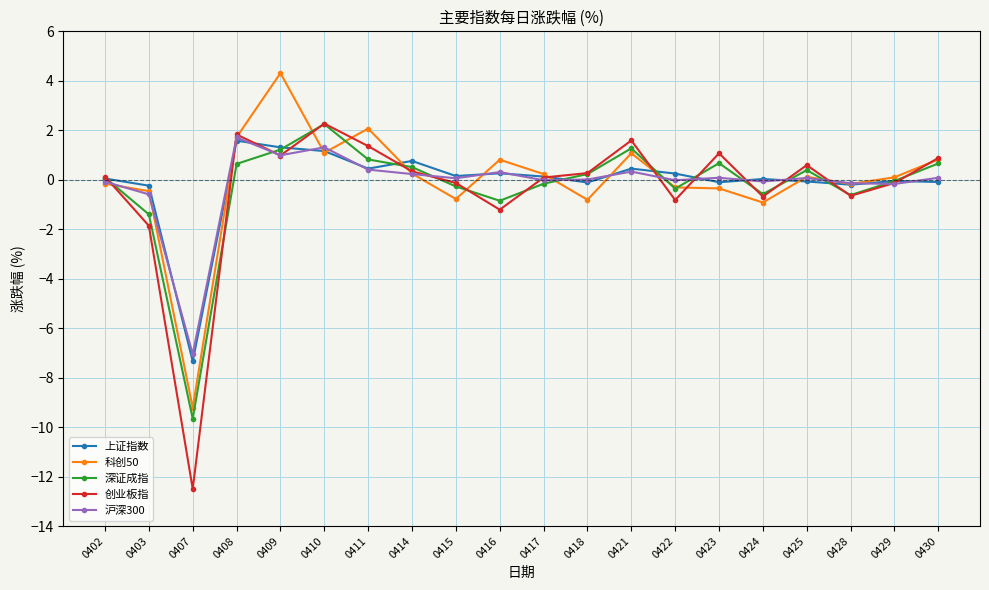

How many series are shown in this chart?

5